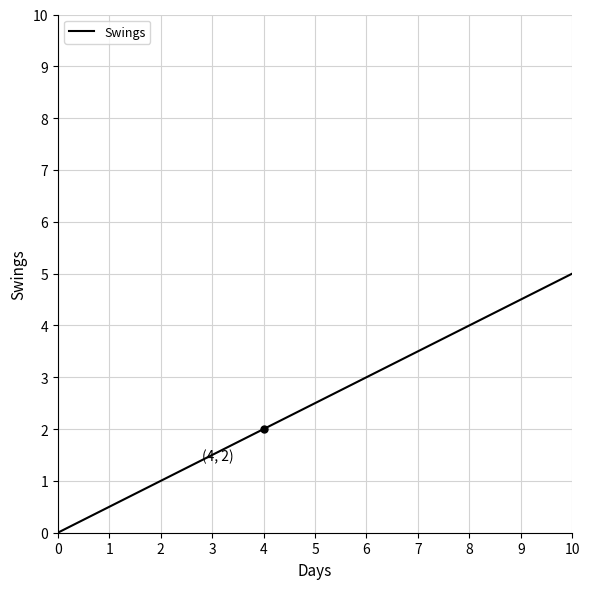

Reading left to right, extract all data points from this chart.

0=0.0	1=0.5	2=1.0	3=1.5	4=2.0	5=2.5	6=3.0	7=3.5	8=4.0	9=4.5	10=5.0